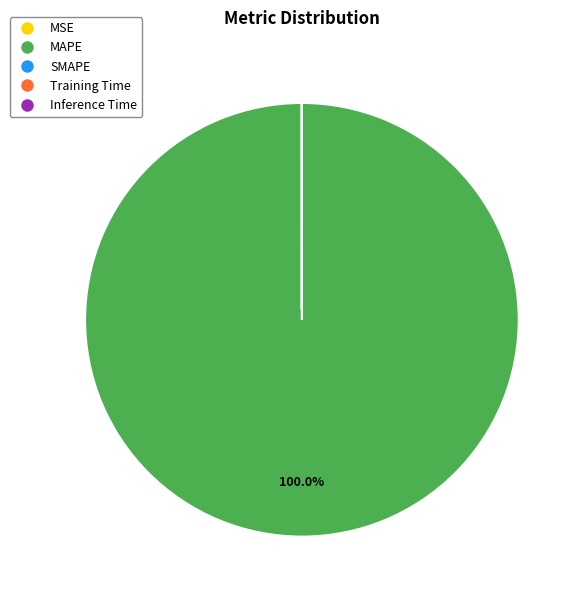

What is the largest slice in the pie chart?

MAPE